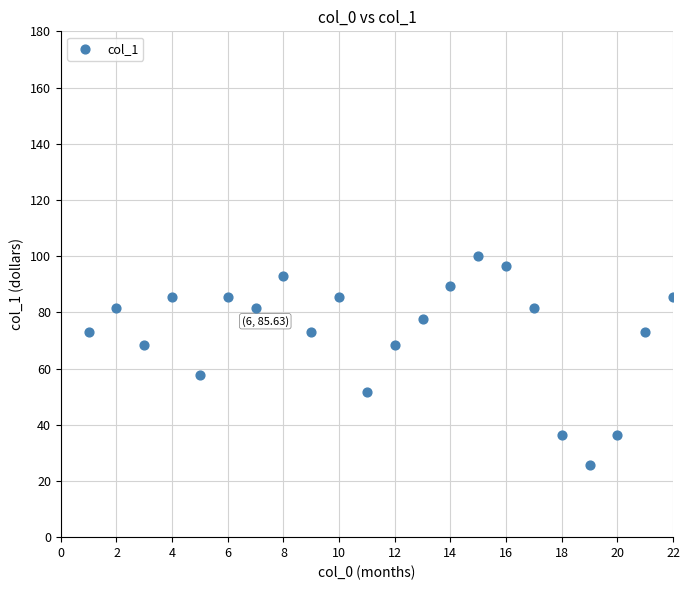

What is the range of X values (max minus min)?

21.0